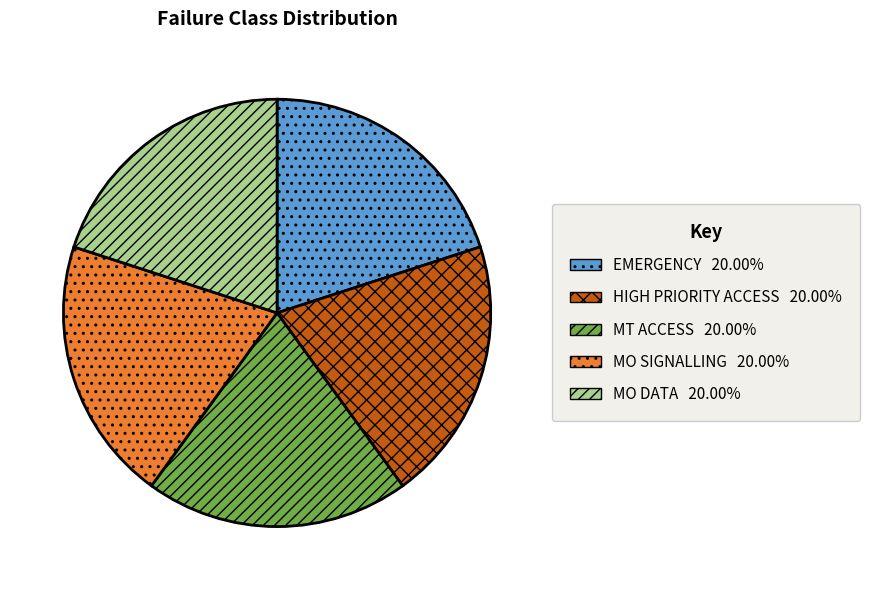

Approximately how many times larger is the value at EMERGENCY compared to MT ACCESS?

1.0